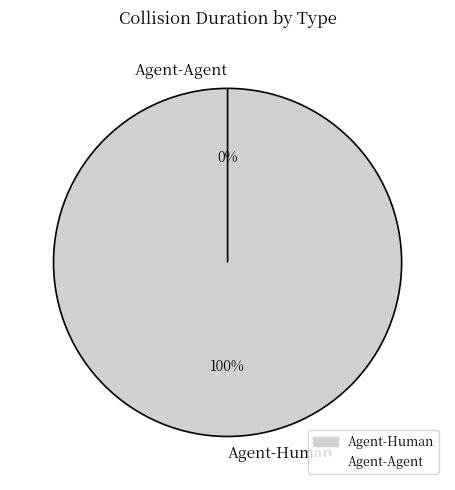

Between Agent-Agent and Agent-Human, which is larger?

Agent-Human